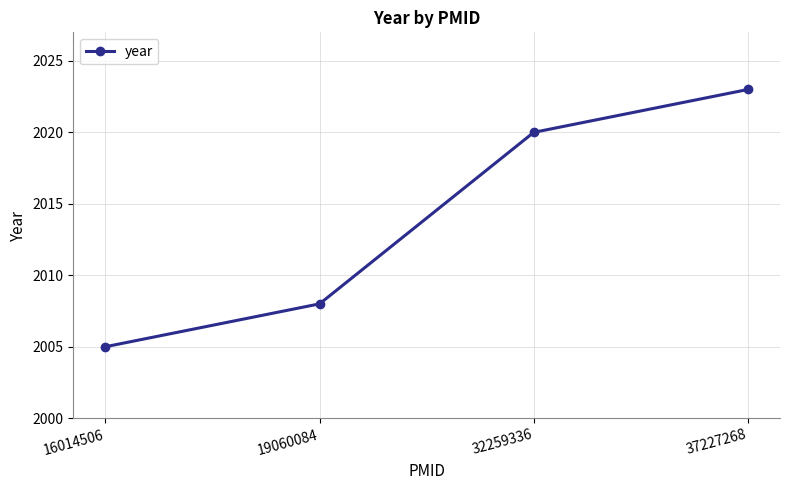

What is the minimum value shown in the chart?

2005